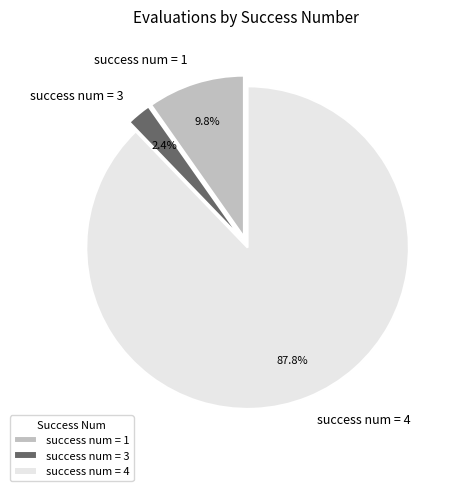

Which has a higher value, success num = 3 or success num = 4?

success num = 4